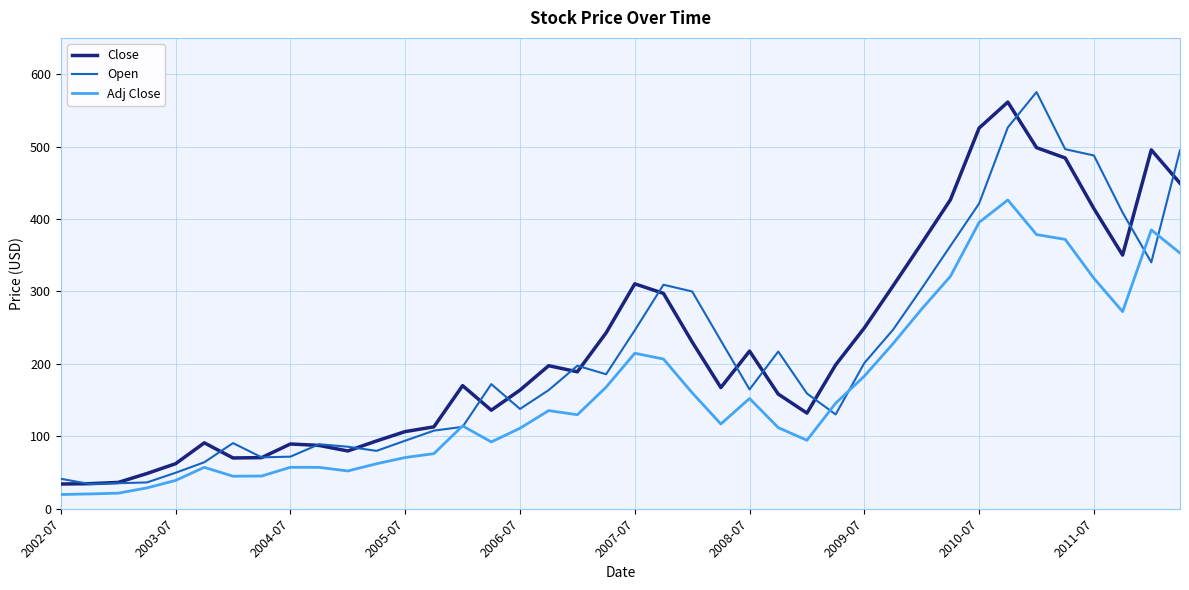

True or false: Adj Close and Close intersect in this chart.

False